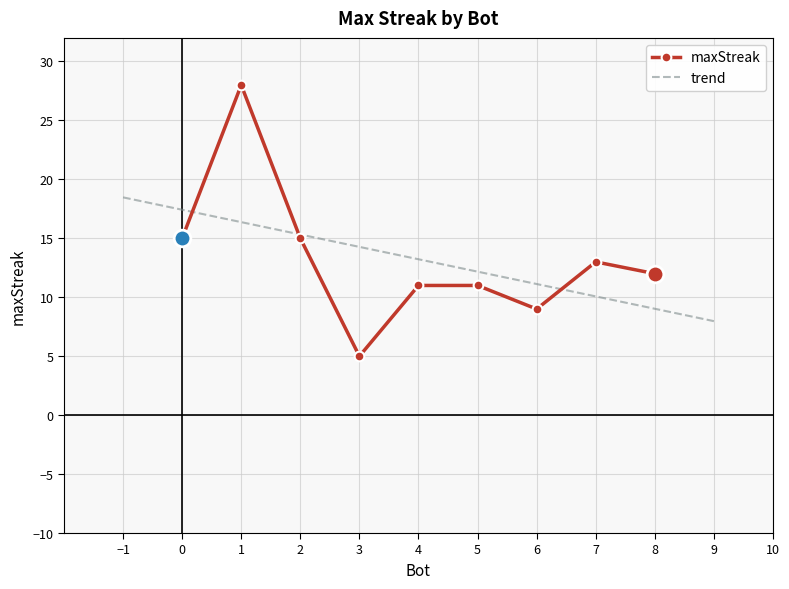

Between 6 and 7, which is larger?

7